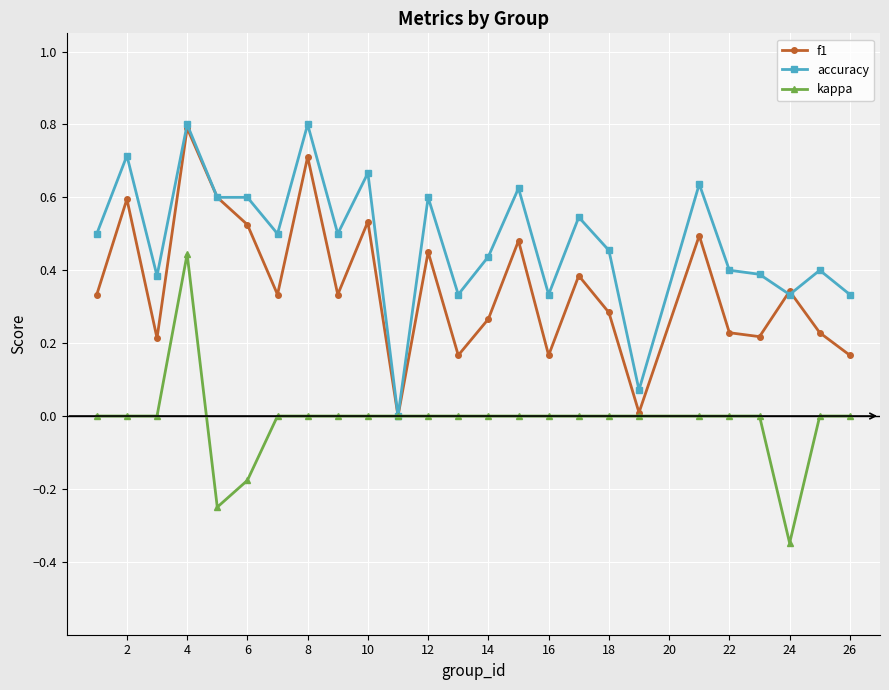

How many interior local valleys does the f1 series have?

8